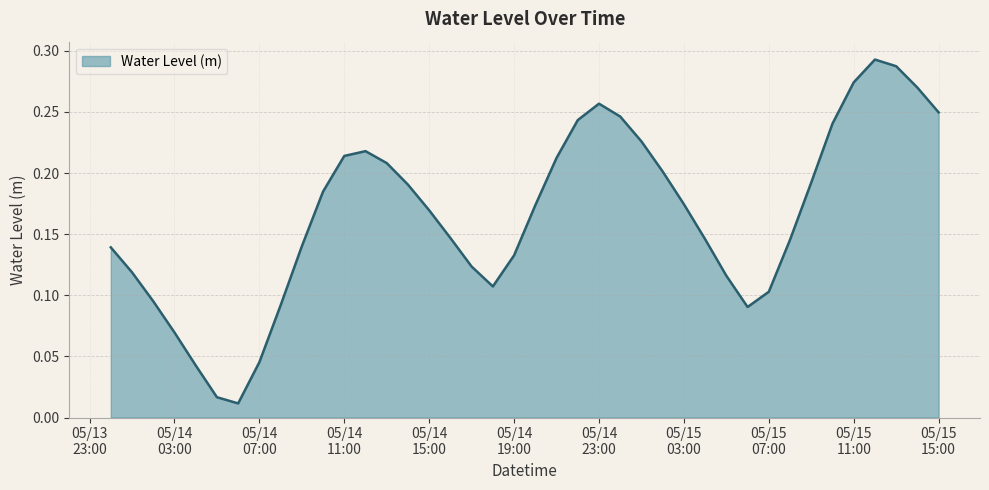

Rank the categories by value from highest to lowest.

2025-05-15 12:00:00, 2025-05-15 13:00:00, 2025-05-15 11:00:00, 2025-05-15 14:00:00, 2025-05-14 23:00:00, 2025-05-15 15:00:00, 2025-05-15 00:00:00, 2025-05-14 22:00:00, 2025-05-15 10:00:00, 2025-05-15 01:00:00, 2025-05-14 12:00:00, 2025-05-14 11:00:00, 2025-05-14 21:00:00, 2025-05-14 13:00:00, 2025-05-15 02:00:00, 2025-05-15 09:00:00, 2025-05-14 14:00:00, 2025-05-14 10:00:00, 2025-05-15 03:00:00, 2025-05-14 20:00:00, 2025-05-14 15:00:00, 2025-05-14 16:00:00, 2025-05-15 04:00:00, 2025-05-15 08:00:00, 2025-05-14 09:00:00, 2025-05-14 00:00:00, 2025-05-14 19:00:00, 2025-05-14 17:00:00, 2025-05-14 01:00:00, 2025-05-15 05:00:00, 2025-05-14 18:00:00, 2025-05-15 07:00:00, 2025-05-14 02:00:00, 2025-05-14 08:00:00, 2025-05-15 06:00:00, 2025-05-14 03:00:00, 2025-05-14 07:00:00, 2025-05-14 04:00:00, 2025-05-14 05:00:00, 2025-05-14 06:00:00